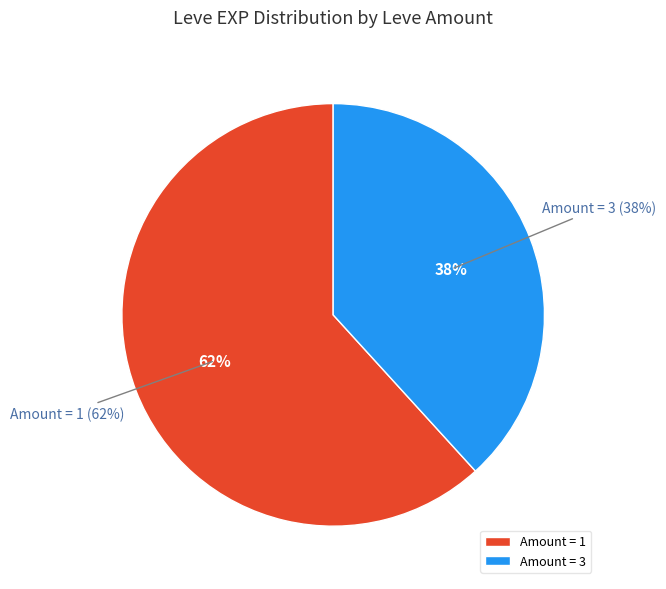

Does 1 account for over 50% of the chart?

No